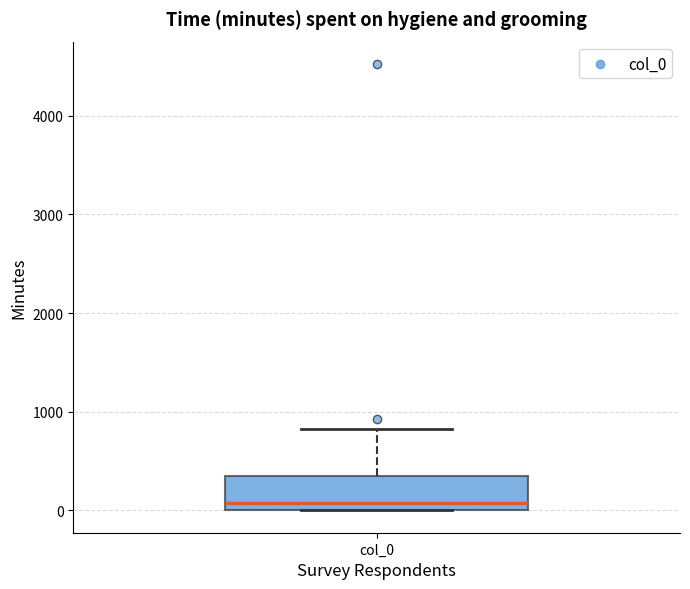

Where does the upper whisker of the box for col_0 end on the y-axis? The values are not printed on the chart, so give them approximately, as read against the axis.

800